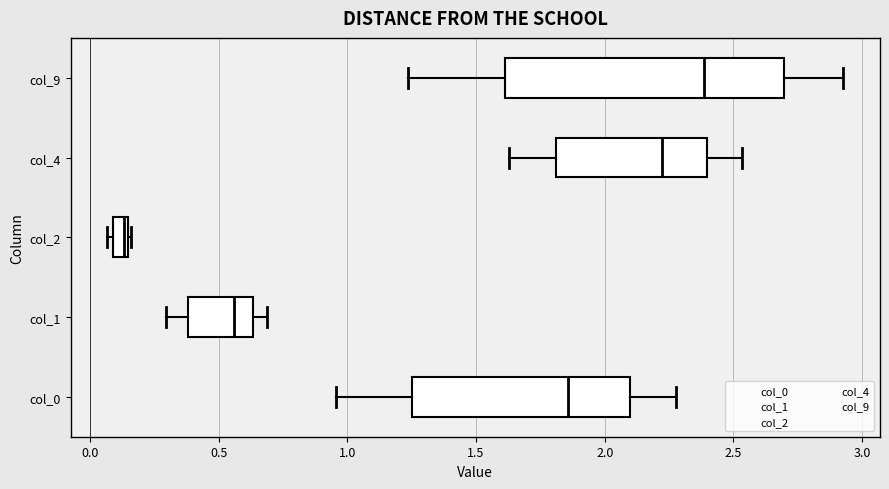

Comparing the boxes themselves (not the whiskers), which one is the widest?

col_9